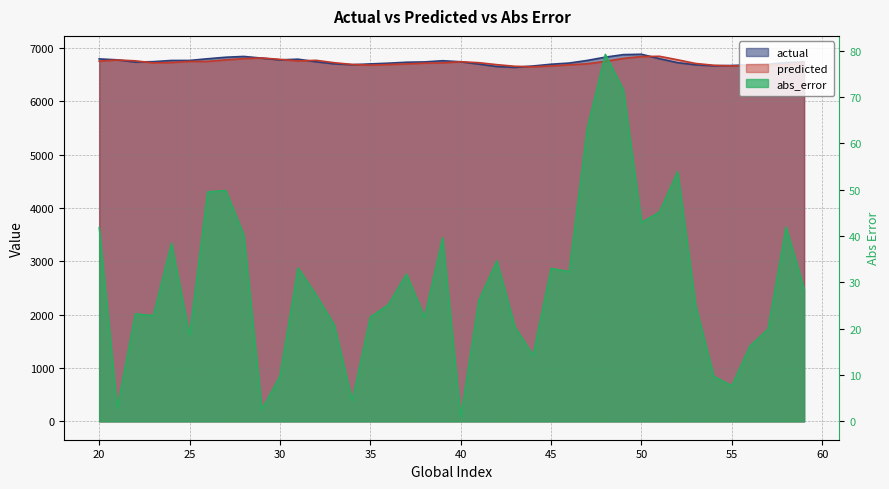

True or false: abs_error has more than 2 interior local peaks.

True